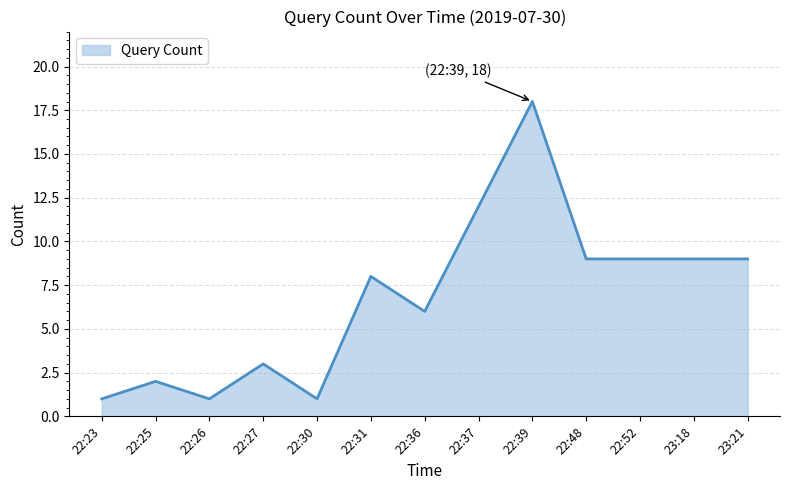

How many values are below 8?

6